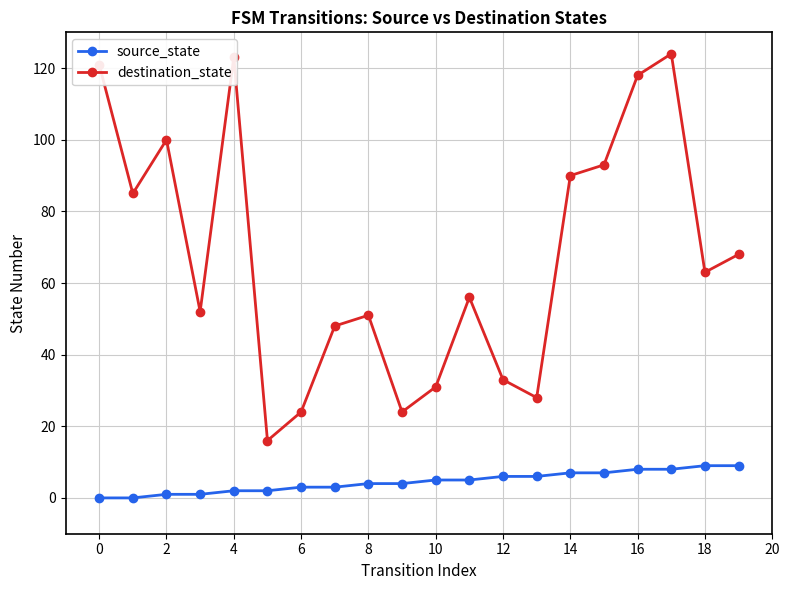

Count the number of data series in this chart.

2